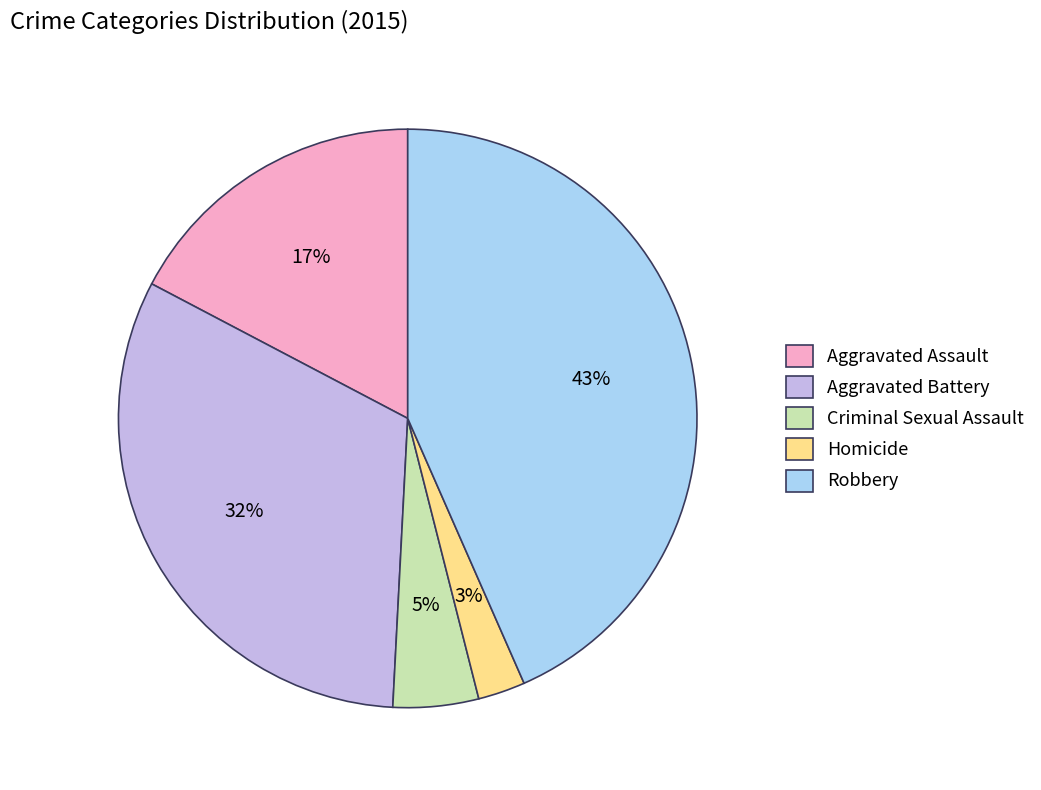

Is the sum of Robbery and Aggravated Assault greater than half?

Yes